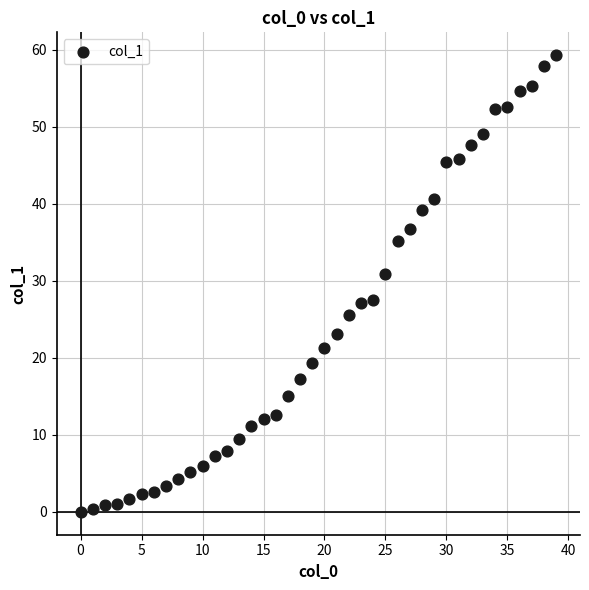

What is the range of Y values (max minus min)?

59.3